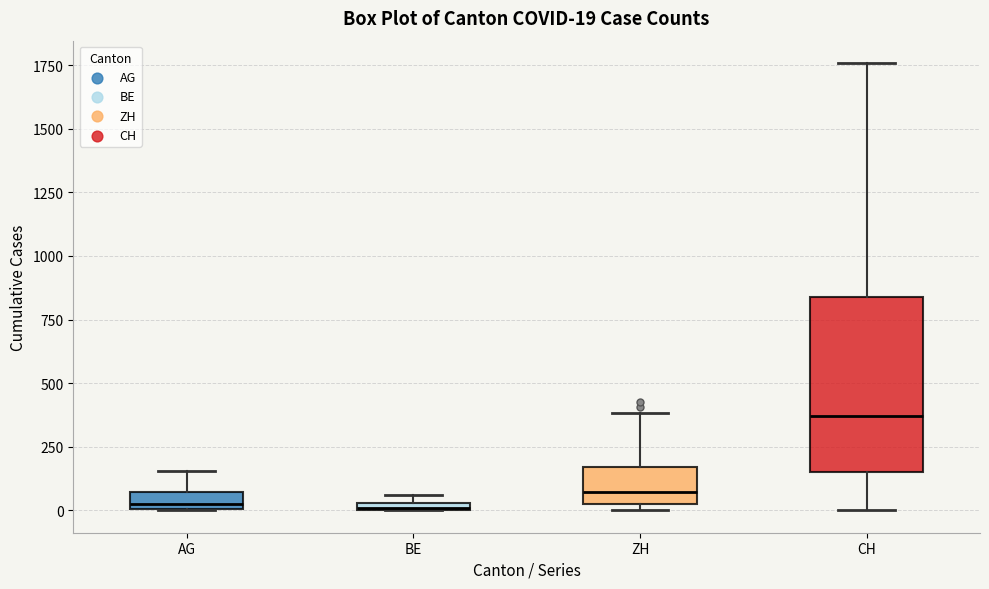

Comparing the boxes themselves (not the whiskers), which one is the tallest?

CH